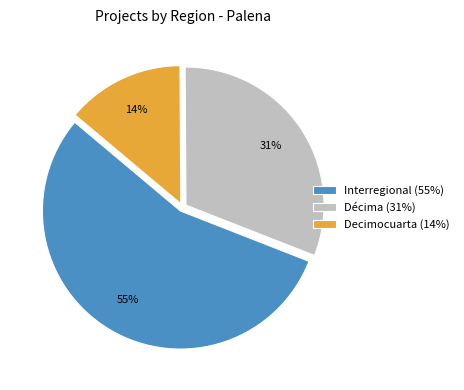

Rank the categories by value from highest to lowest.

Interregional, Décima, Decimocuarta